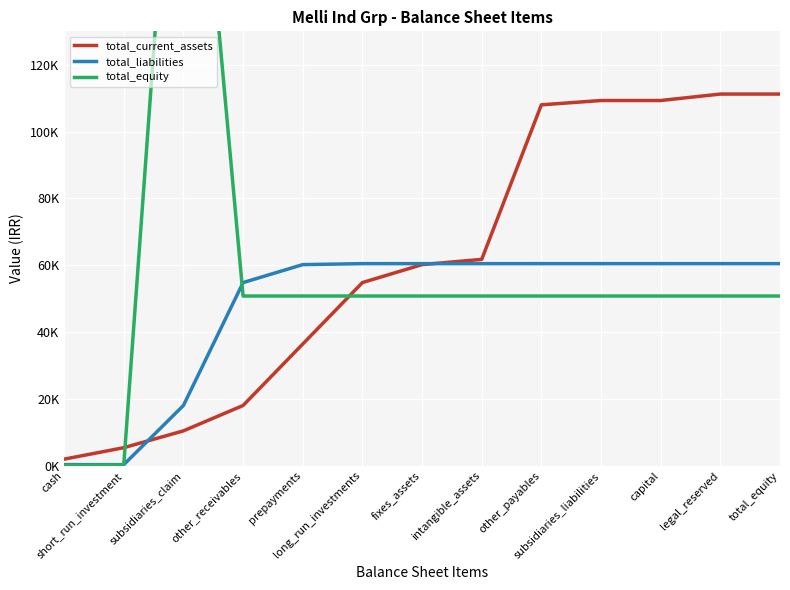

Which series has the largest range (max minus min)?

total_equity